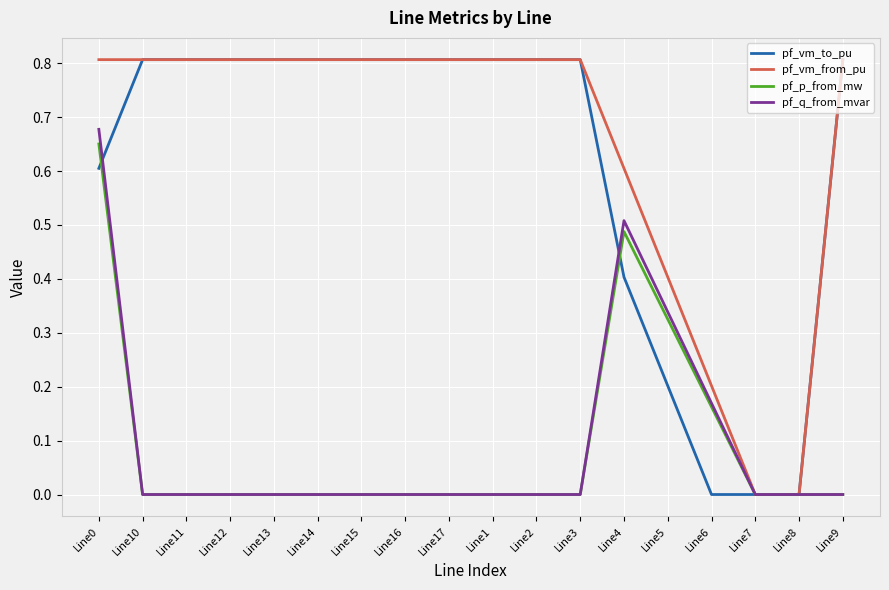

Which series has the largest total across all categories?

pf_vm_from_pu